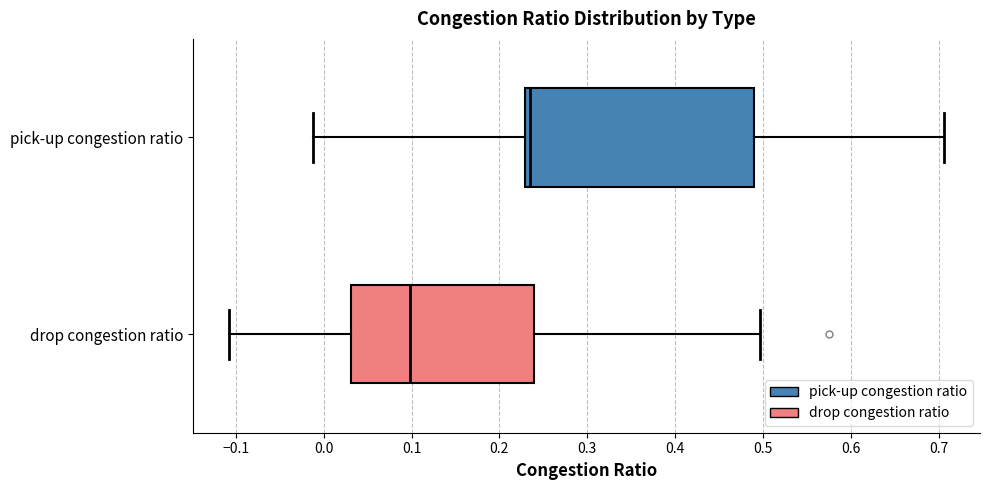

Which box's median line is the furthest to the right?

pick-up congestion ratio